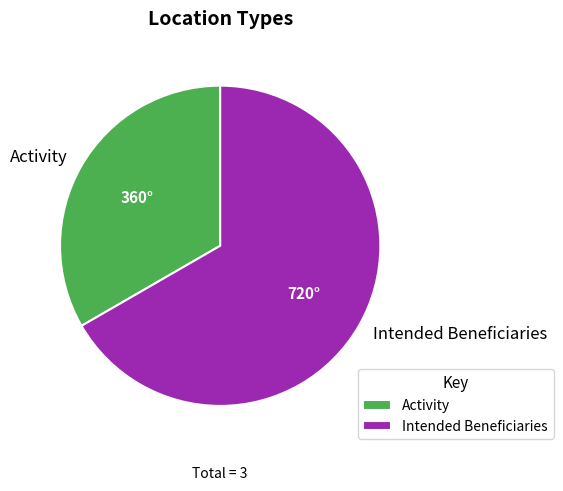

True or false: Activity accounts for 18% of the total.

False